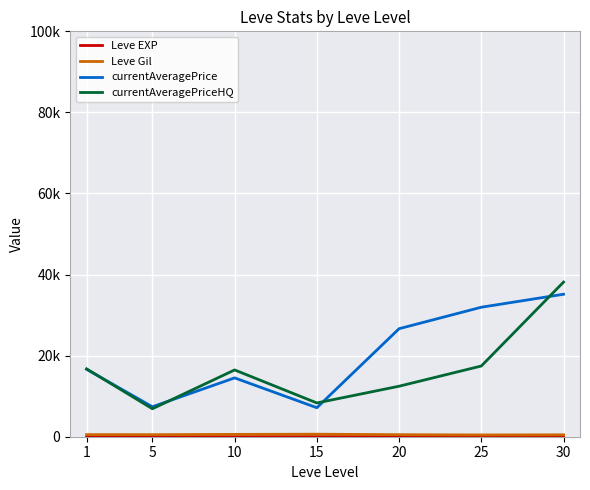

Is this an area chart (filled region under the line)?

No